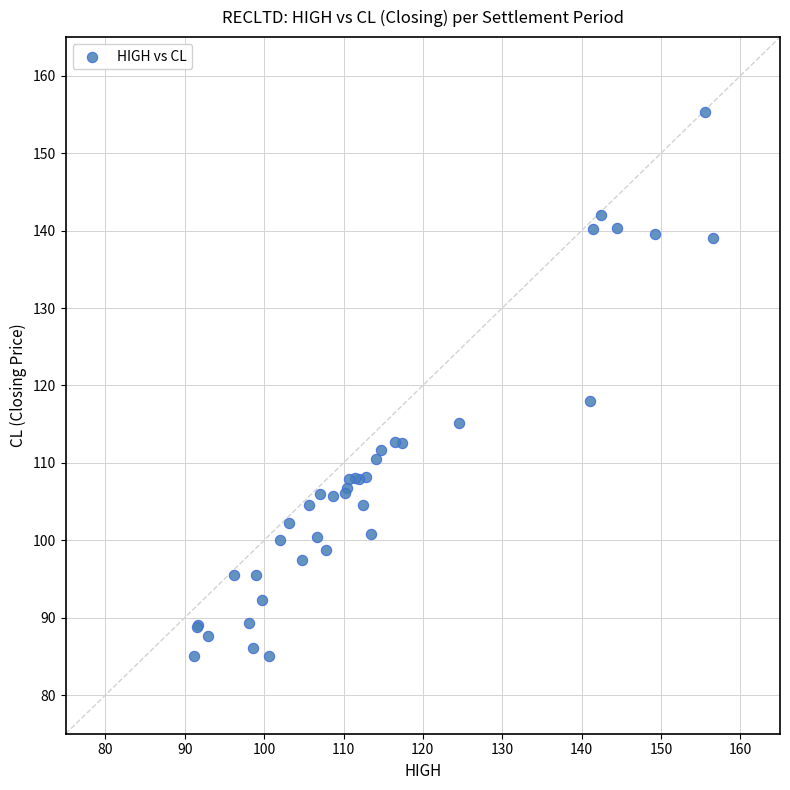

What Y value in the scatter plot is closest to 120?

118.0